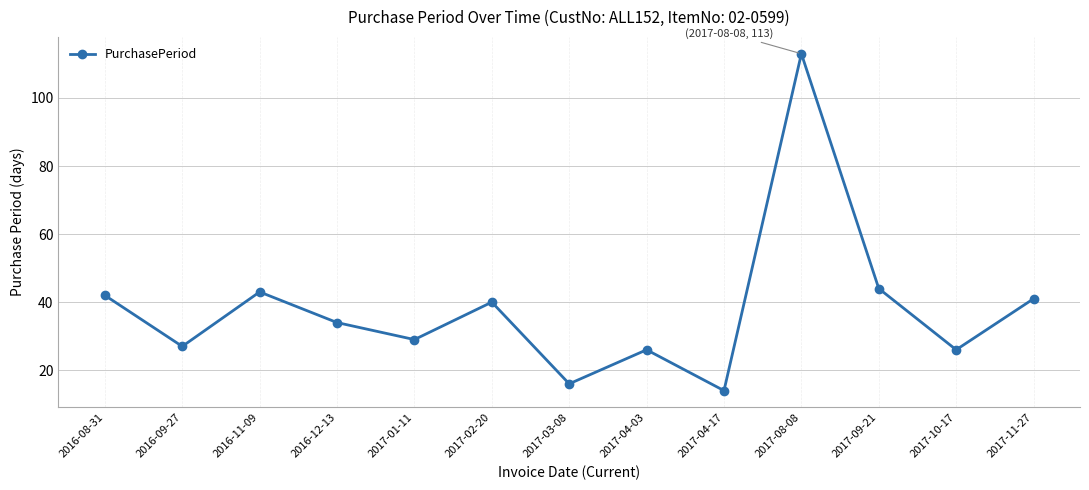

What is the change in value from 2016-08-31 to 2017-08-08?

+71